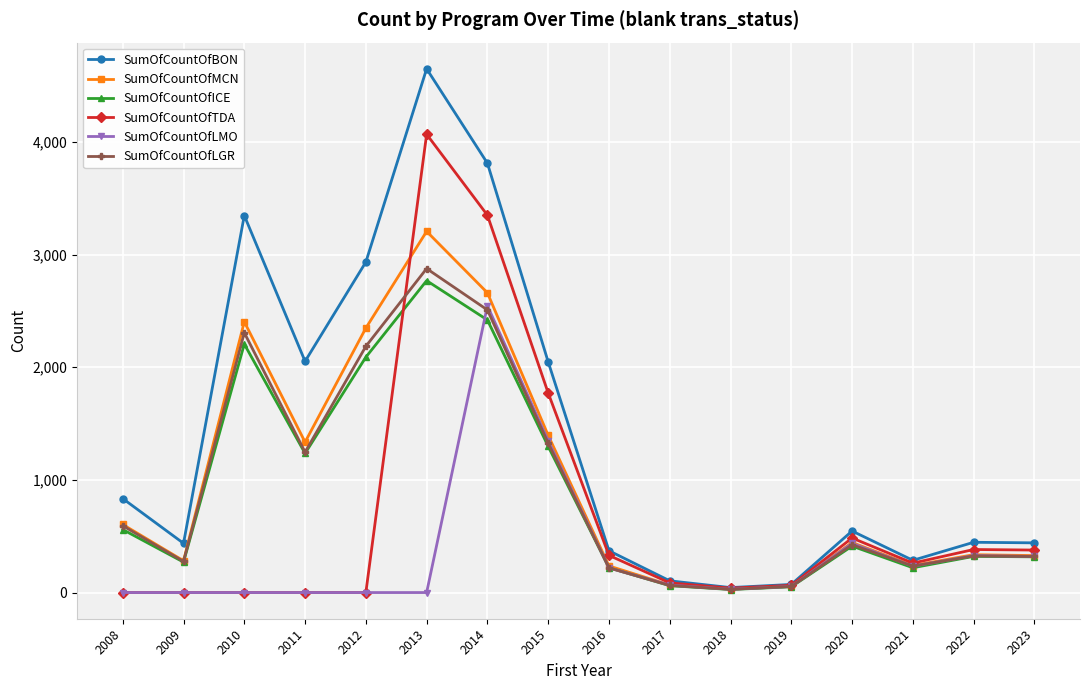

Which series changed the most between 2014 and 2022?

SumOfCountOfBON